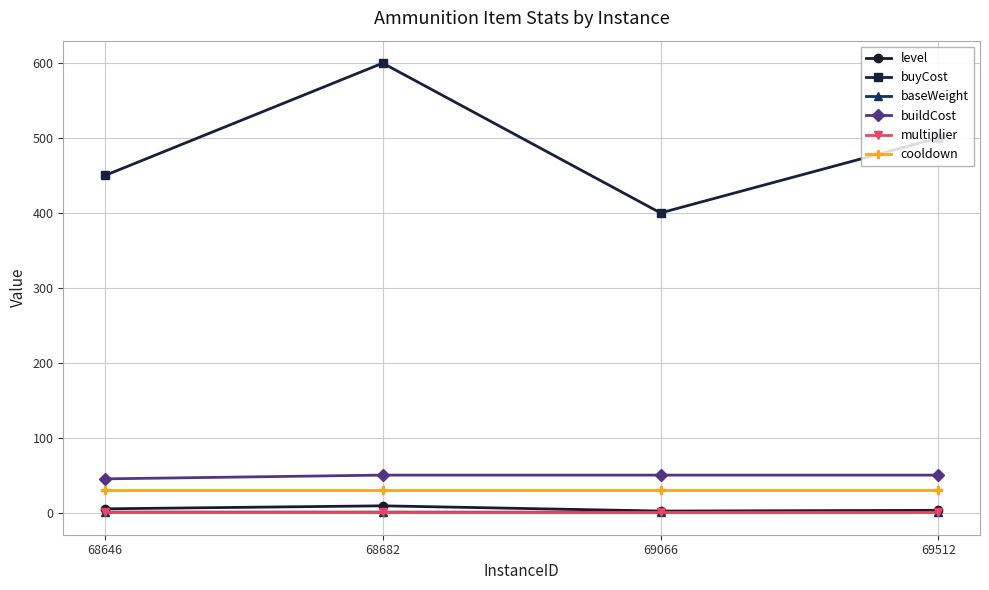

How many interior local valleys does the buyCost series have?

1